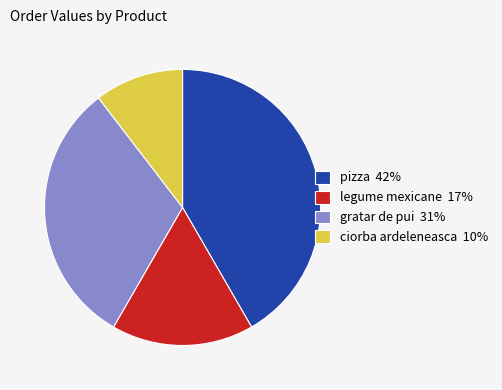

Is it true that pizza is 42% of the pie?

True